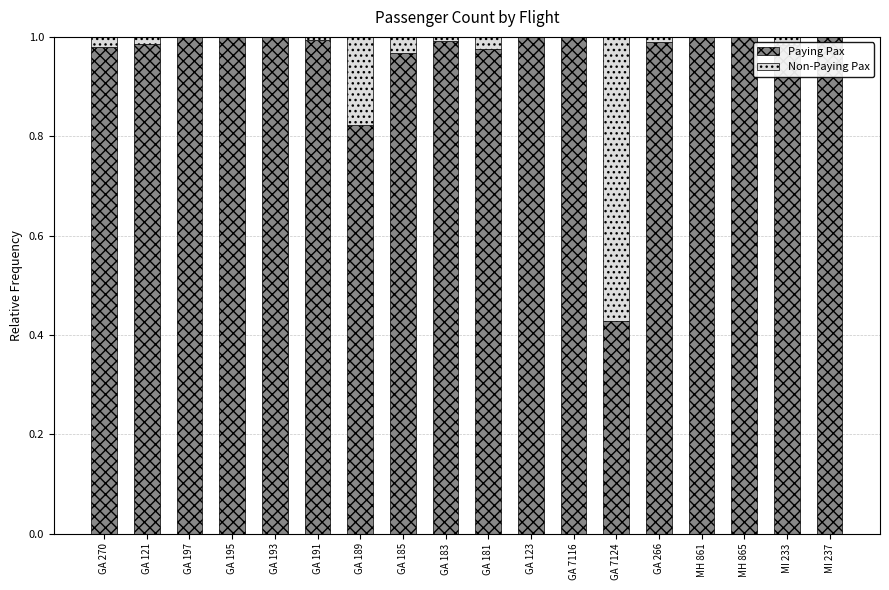

True or false: Paying Pax has a value of 1.0 at MH 861.

True